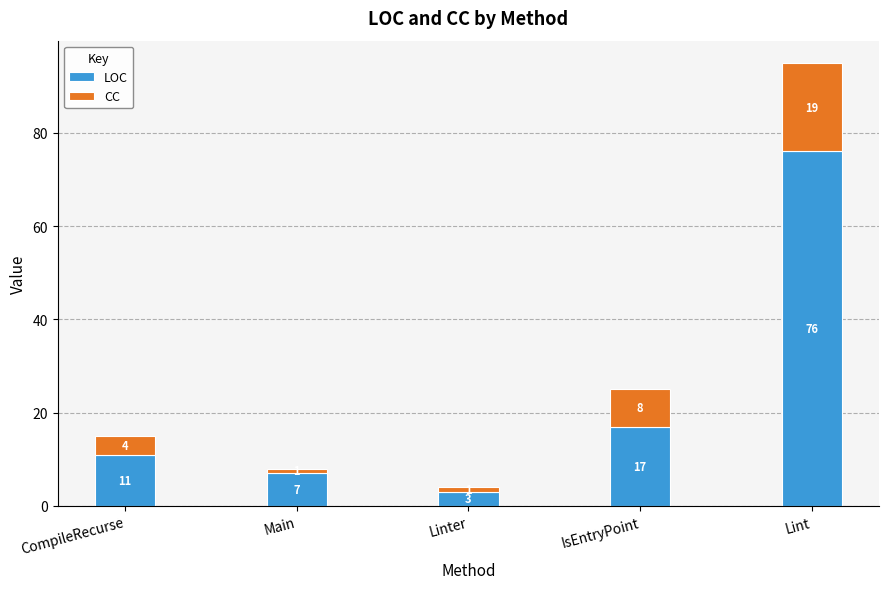

What is the value of the LOC bar at the 3rd from the left?

3